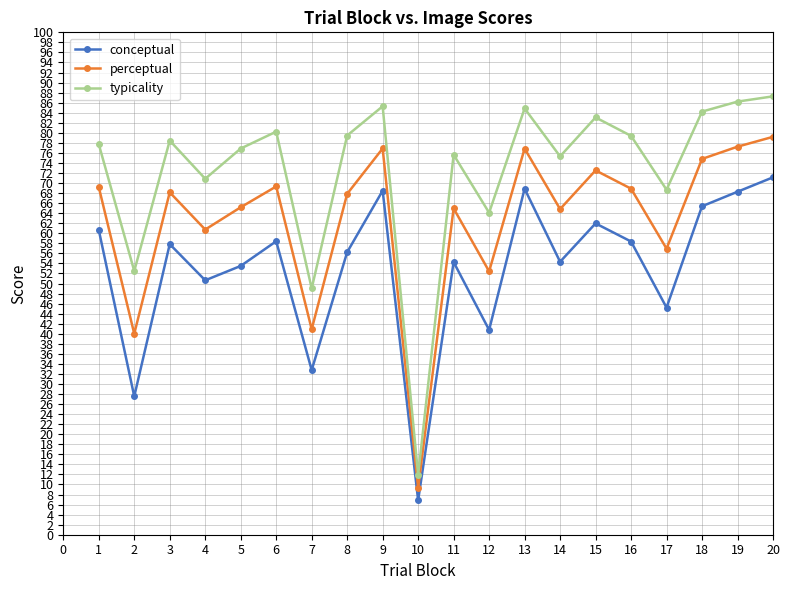

At which category does perceptual reach its first local peak?

3